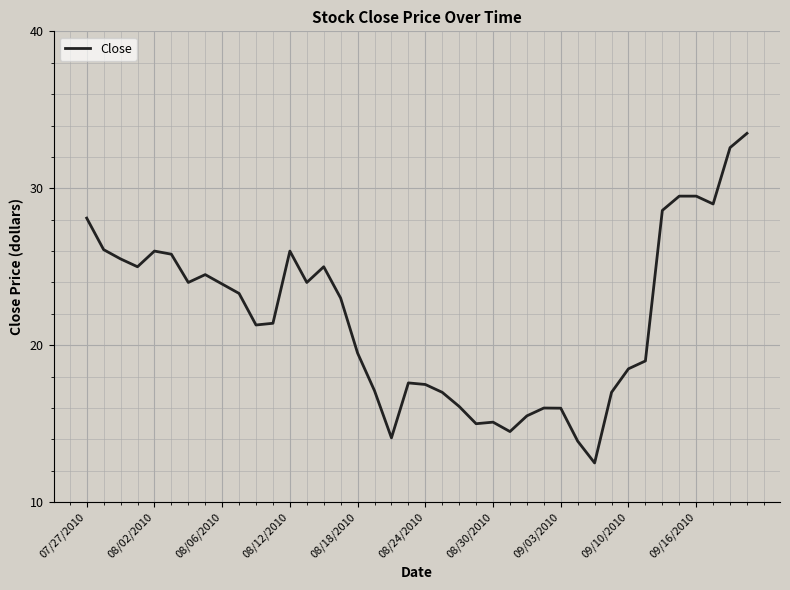

What is the smallest value displayed?

12.5